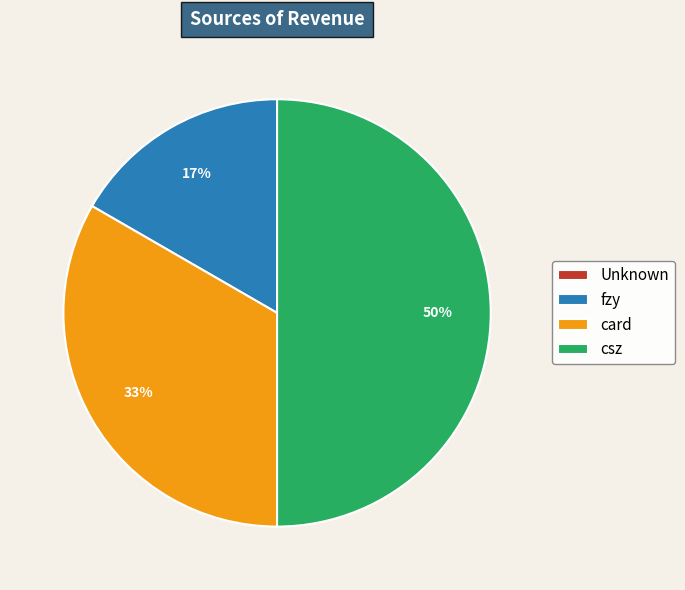

Combined, do card and csz account for over 50%?

Yes